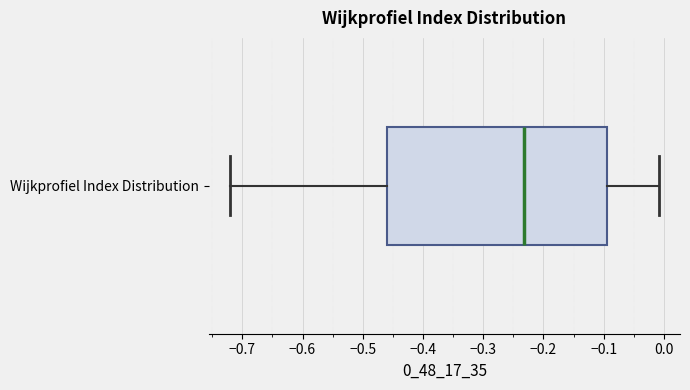

Read this box plot against the x-axis: the position of the median line, the range covered by the box, and the ends of both whiskers. The values are not printed on the chart, so give them approximately, as read against the axis.

median -0.23, box -0.46 to -0.09, whiskers -0.72 to -0.01